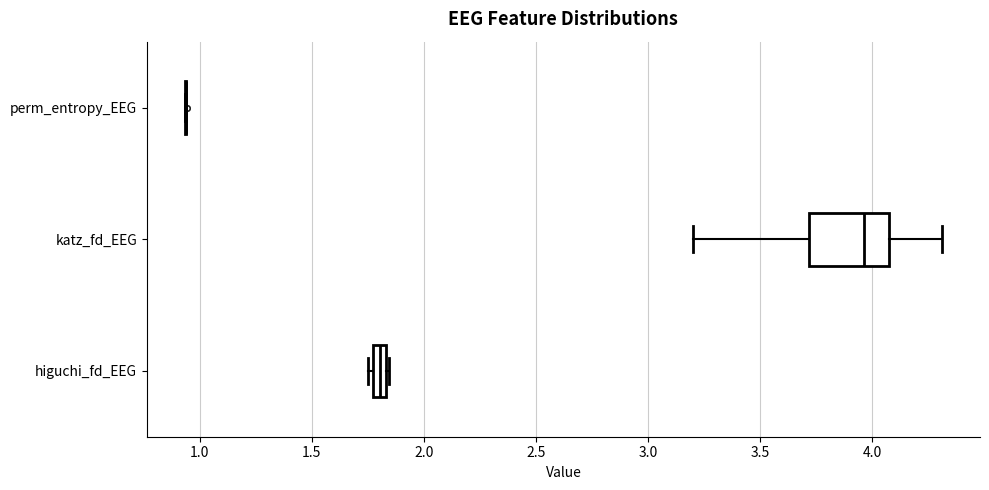

Where does the right whisker of the box for katz_fd_EEG end on the x-axis? The values are not printed on the chart, so give them approximately, as read against the axis.

4.30